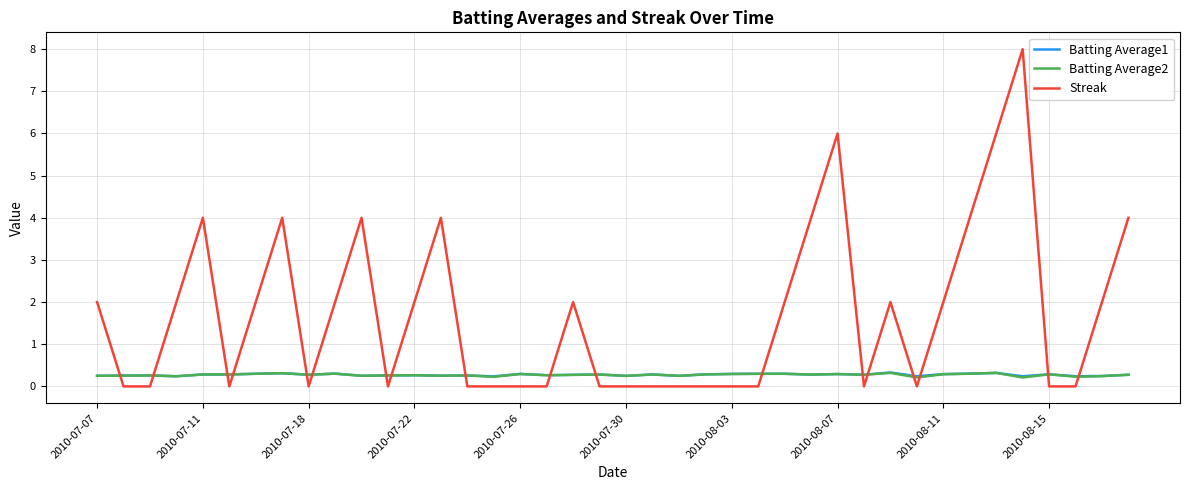

True or false: Batting Average1 and Streak intersect in this chart.

True